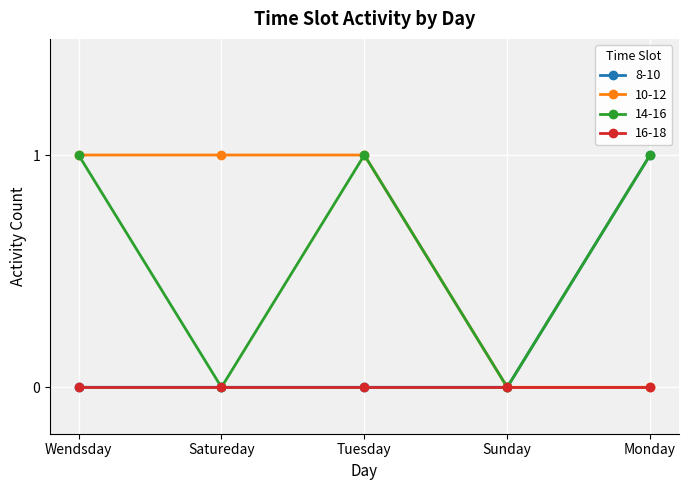

The 14-16 series shows 0 at Sunday. True or false?

True